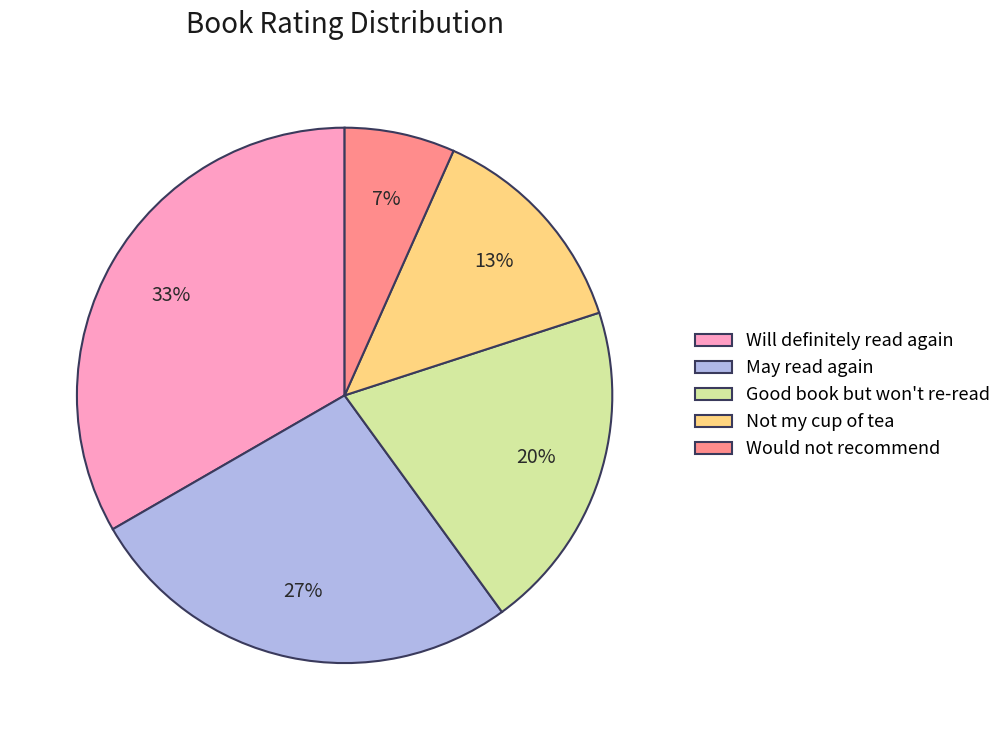

To the nearest percent, what is the difference between the Not my cup of tea and Good book but won't re-read slice percentages?

7%